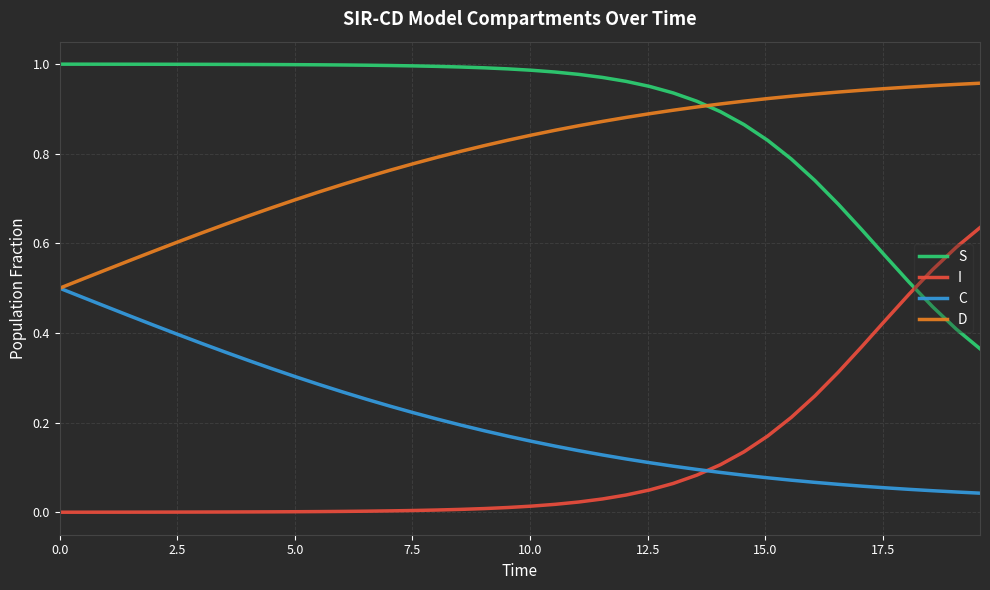

Which series has the largest total across all categories?

S